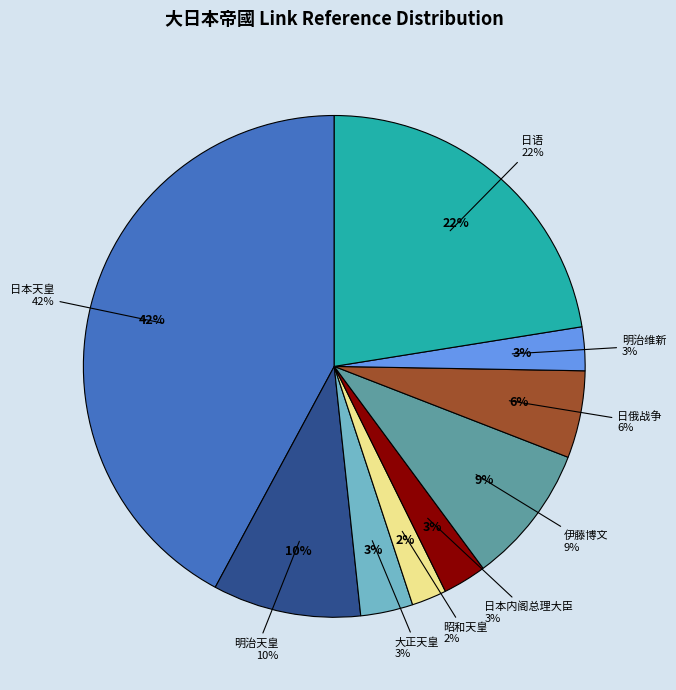

What percentage do 大正天皇 and 明治天皇 together represent?

12.9%